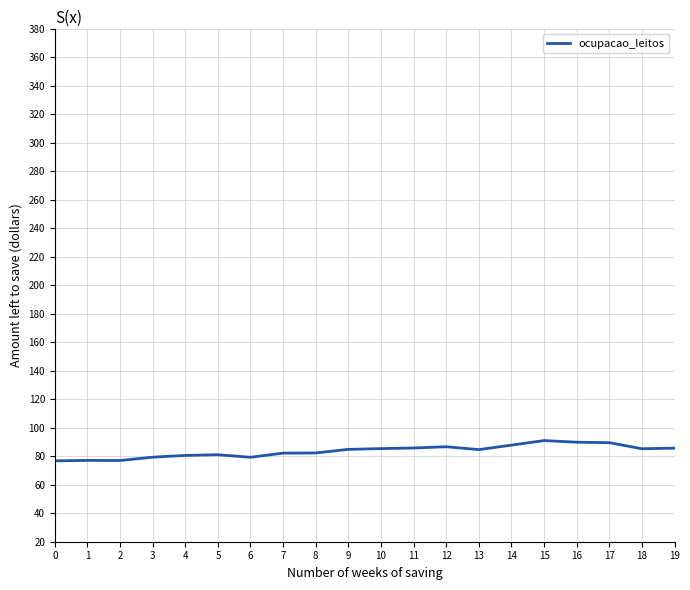

What is the sum of the values at 1 and 18?

162.3